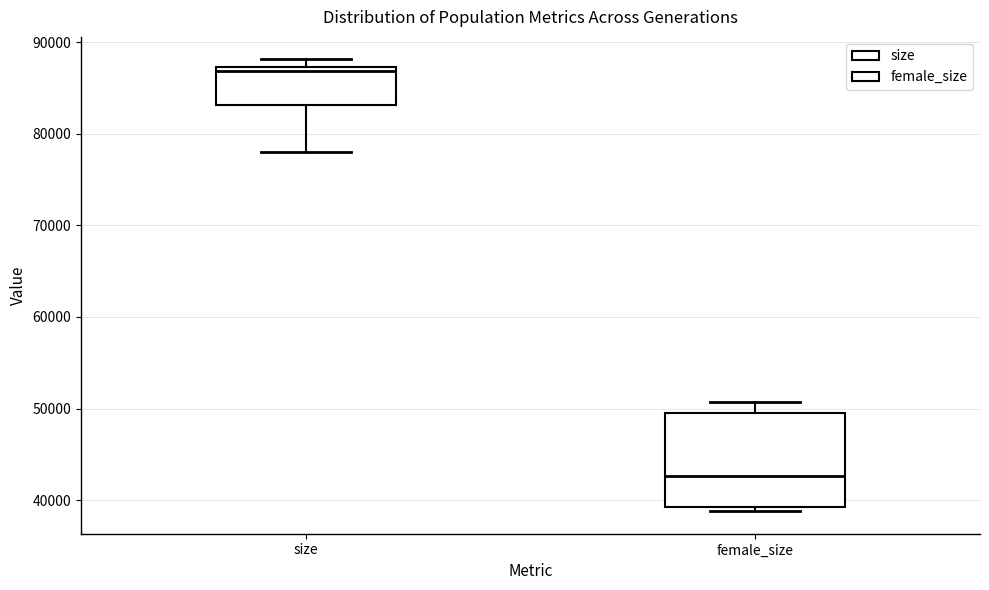

Which box has the highest median line?

size